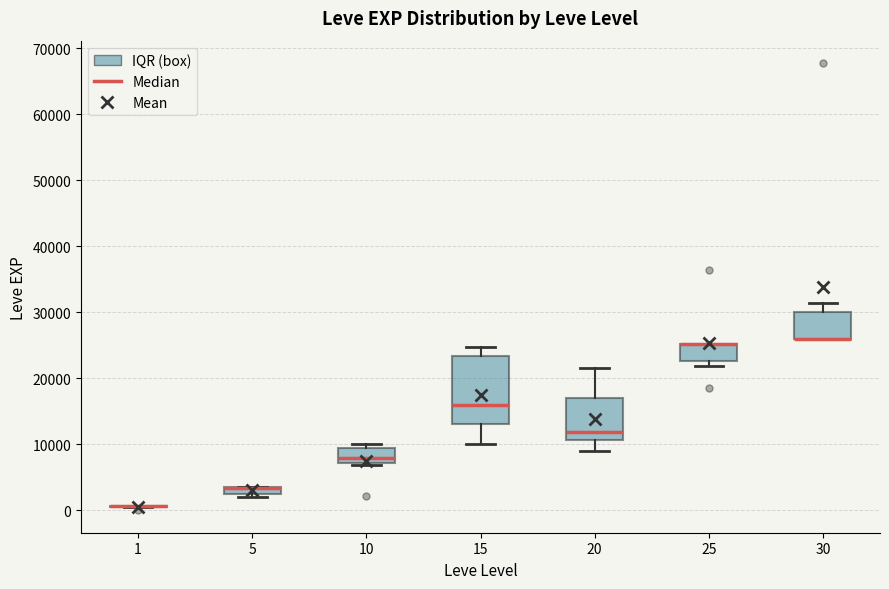

Which box is the tallest, from its lower edge to its upper edge?

15